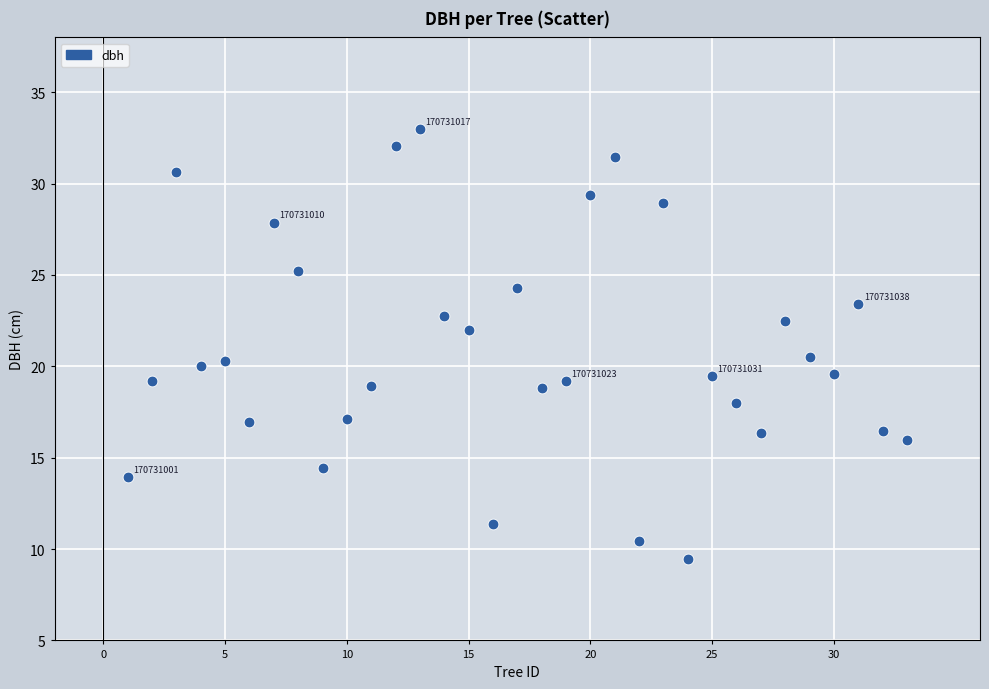

What is the range of X values (max minus min)?

32.0